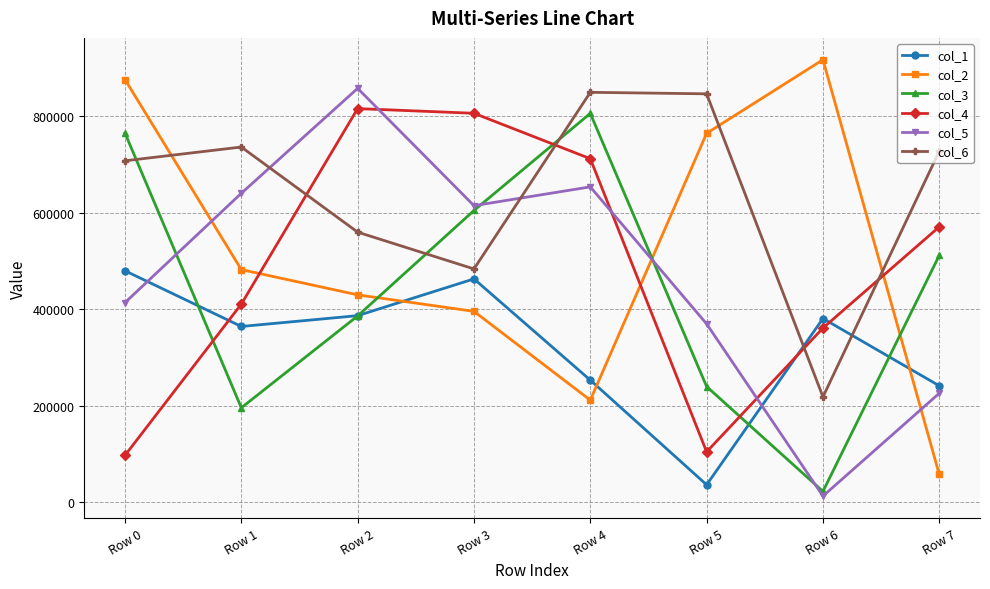

Rank the series at Row 0 from highest to lowest value.

col_2, col_3, col_6, col_1, col_5, col_4